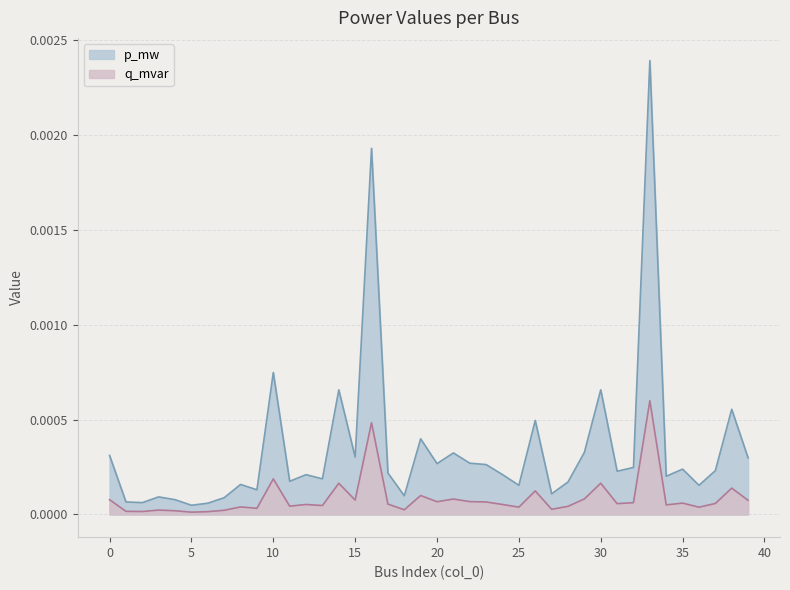

Which has a higher value, 19 or 25?

19